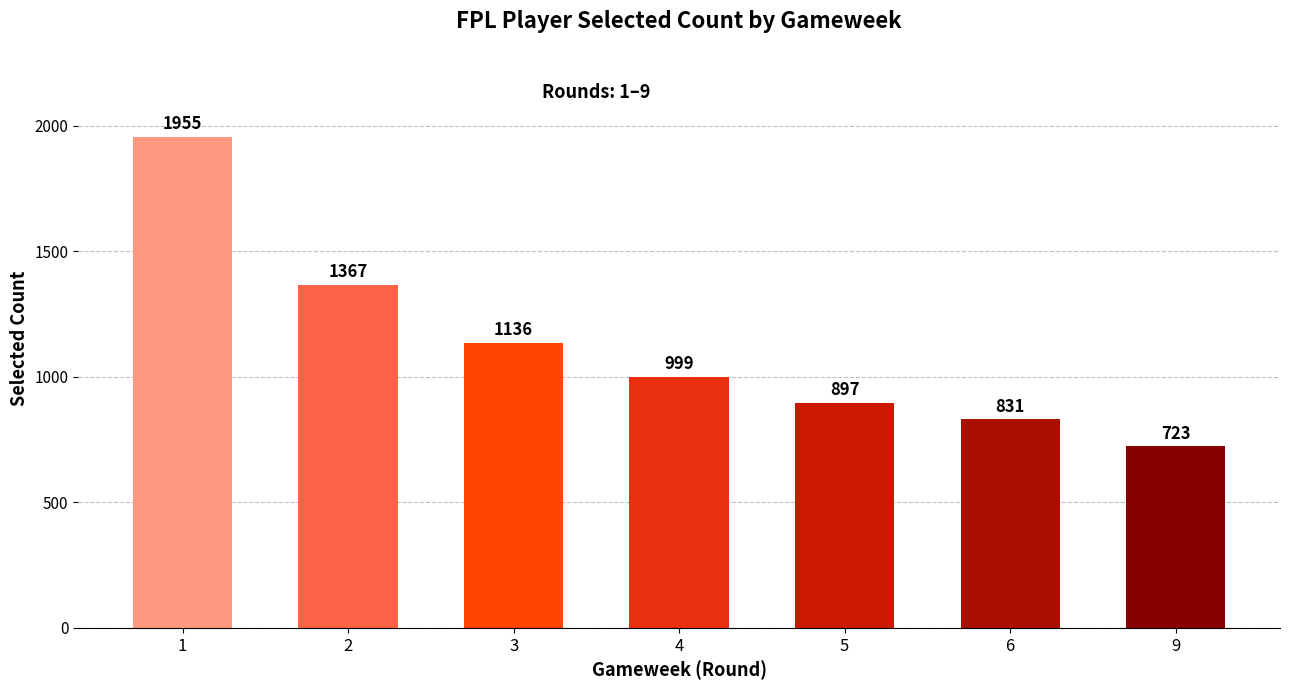

Is it true that the value at 2 is 913?

False